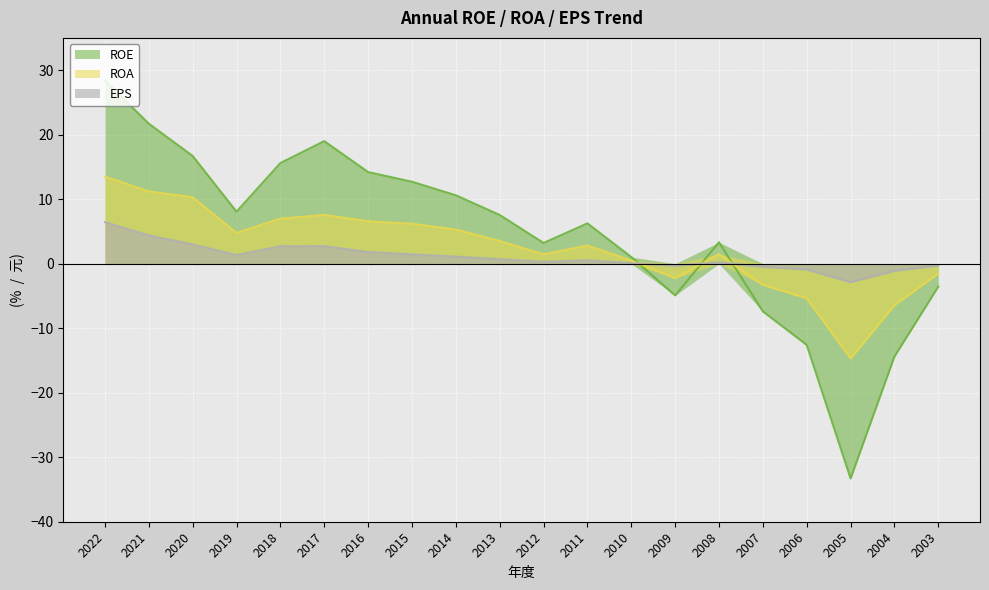

The ROE series shows 1.0 at 2012. True or false?

False